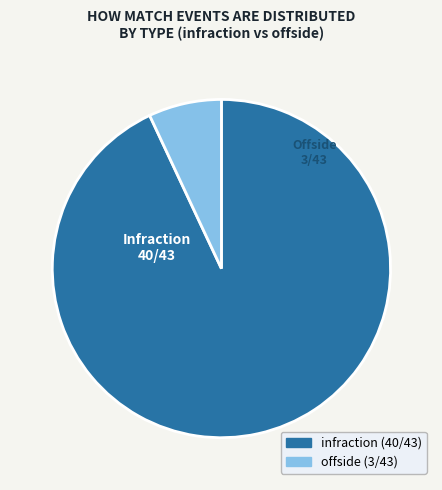

What is the smallest slice in the pie chart?

offside